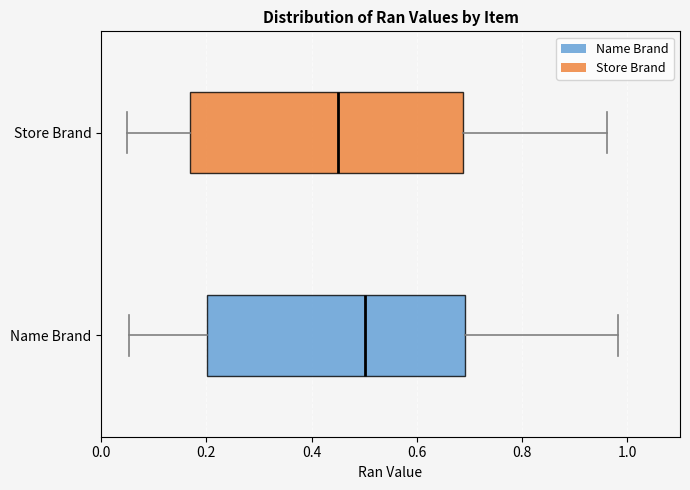

Which box's median line is the furthest to the right?

Name Brand